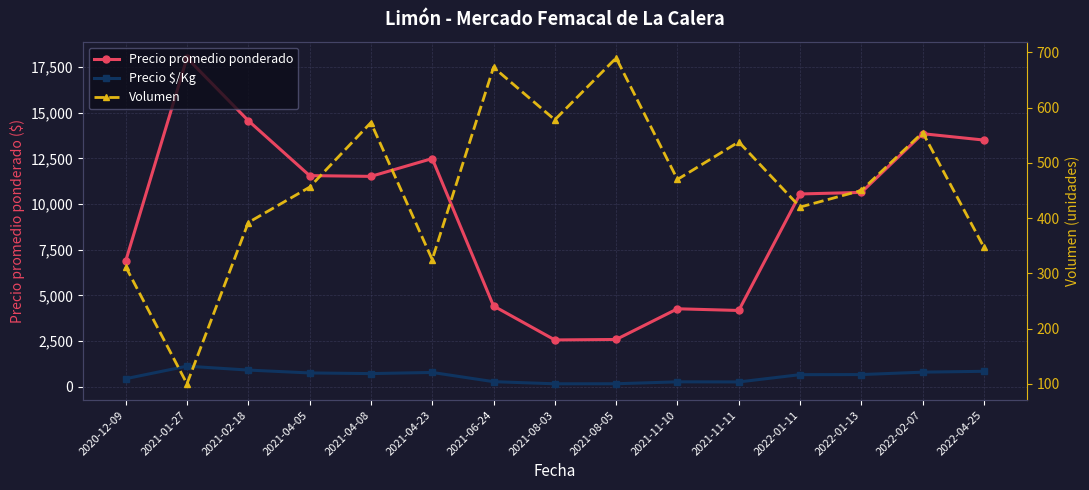

What is the value of the Volumen point at the 1st from the left?

312